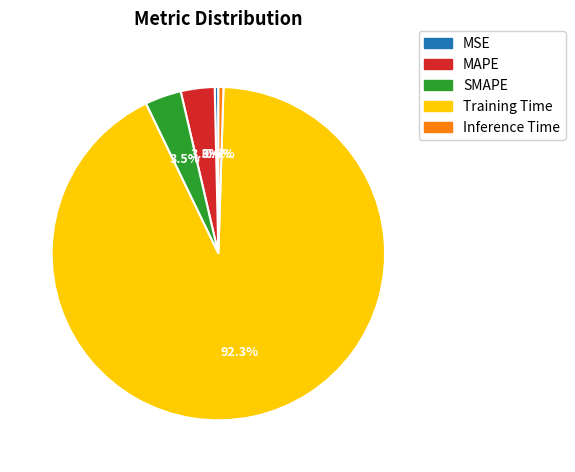

Between Training Time and SMAPE, which is larger?

Training Time